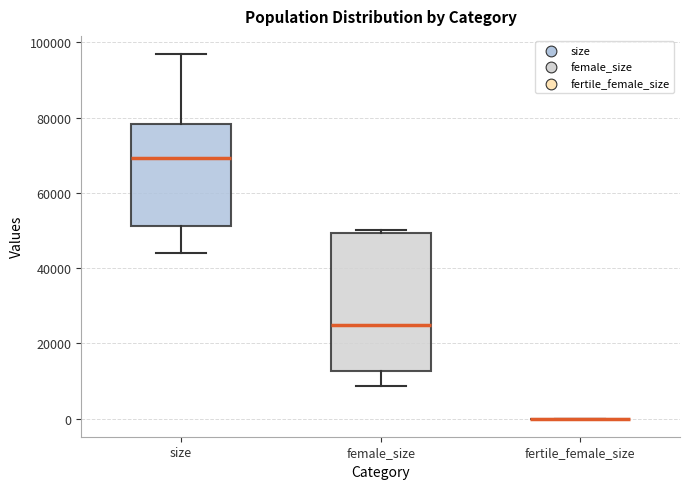

Comparing the boxes themselves (not the whiskers), which one is the tallest?

female_size